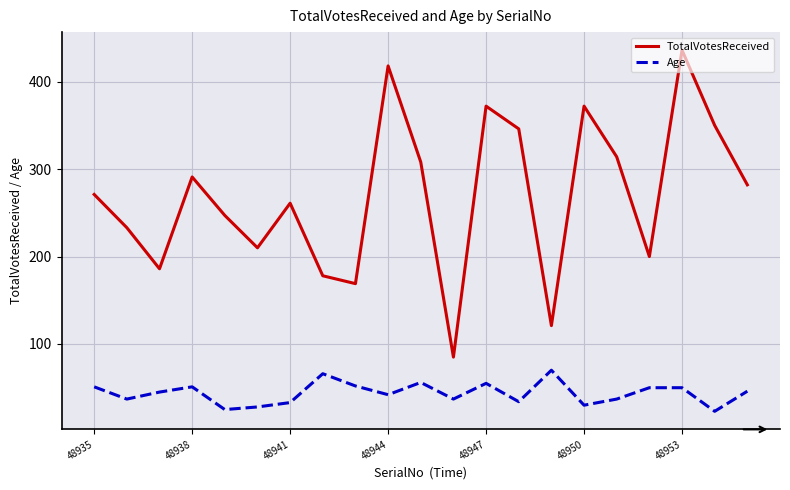

Which series has the largest total across all categories?

TotalVotesReceived